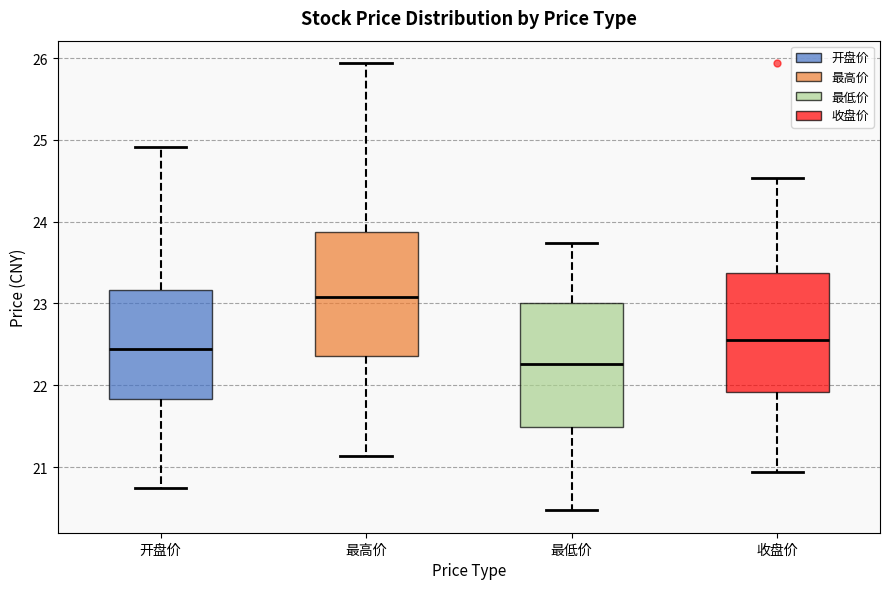

Reading left to right, read every box against the y-axis: the position of its median line, the range the box covers, and the ends of its whiskers. The values are not printed on the chart, so give them approximately, as read against the axis.

开盘价: median 22.4, box 21.8 to 23.2, whiskers 20.7 to 24.9
最高价: median 23.1, box 22.4 to 23.9, whiskers 21.1 to 25.9
最低价: median 22.3, box 21.5 to 23.0, whiskers 20.5 to 23.7
收盘价: median 22.6, box 21.9 to 23.4, whiskers 20.9 to 24.5